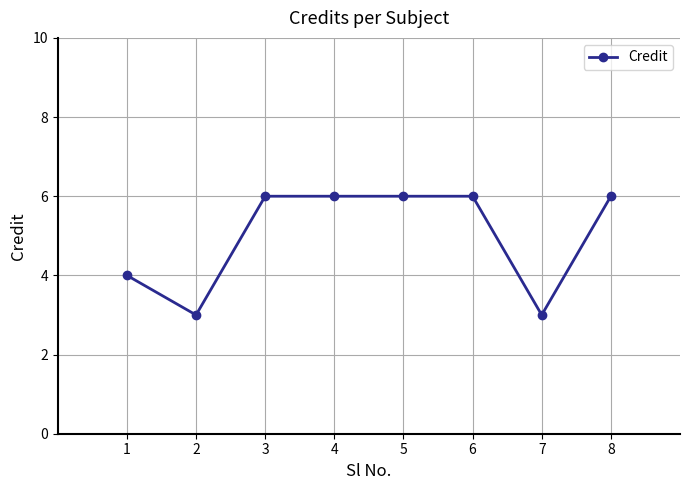

At which category does the data reach its first local valley?

2